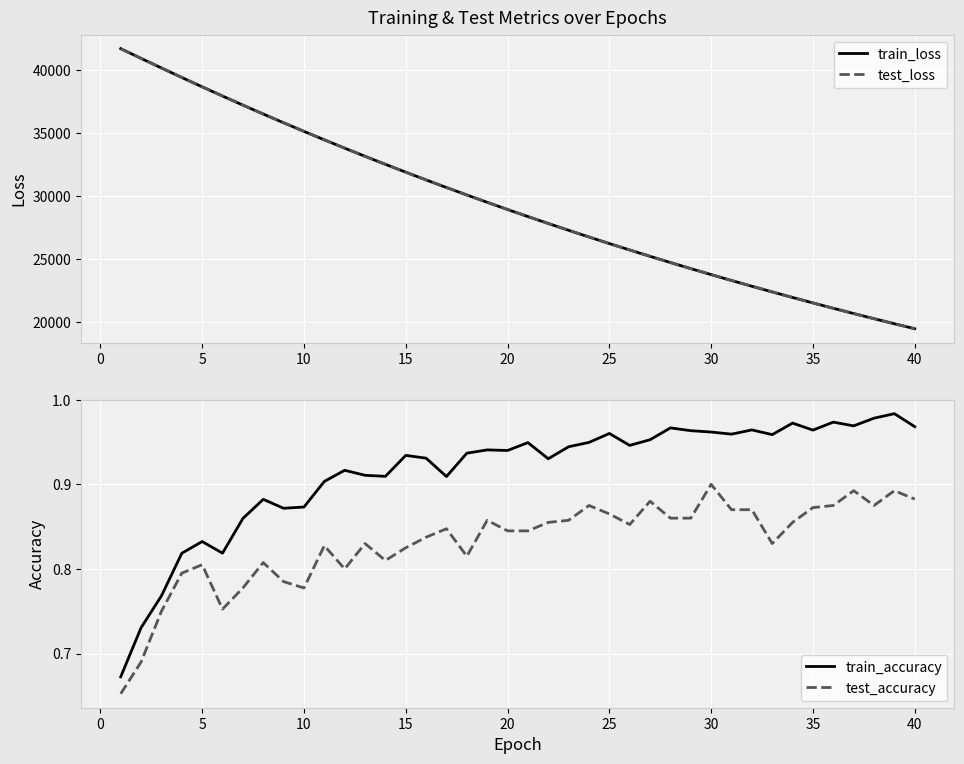

What is the average value of the train_loss series?

29319.1